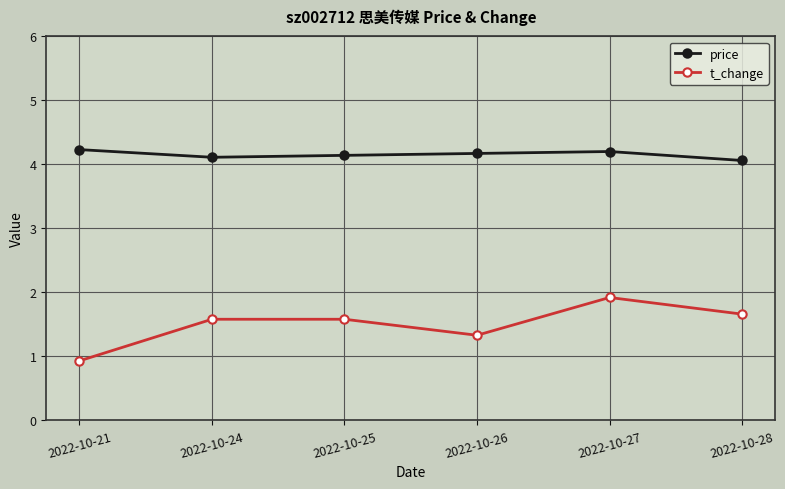

Is it true that t_change equals 0.7 at 2022-10-25?

False